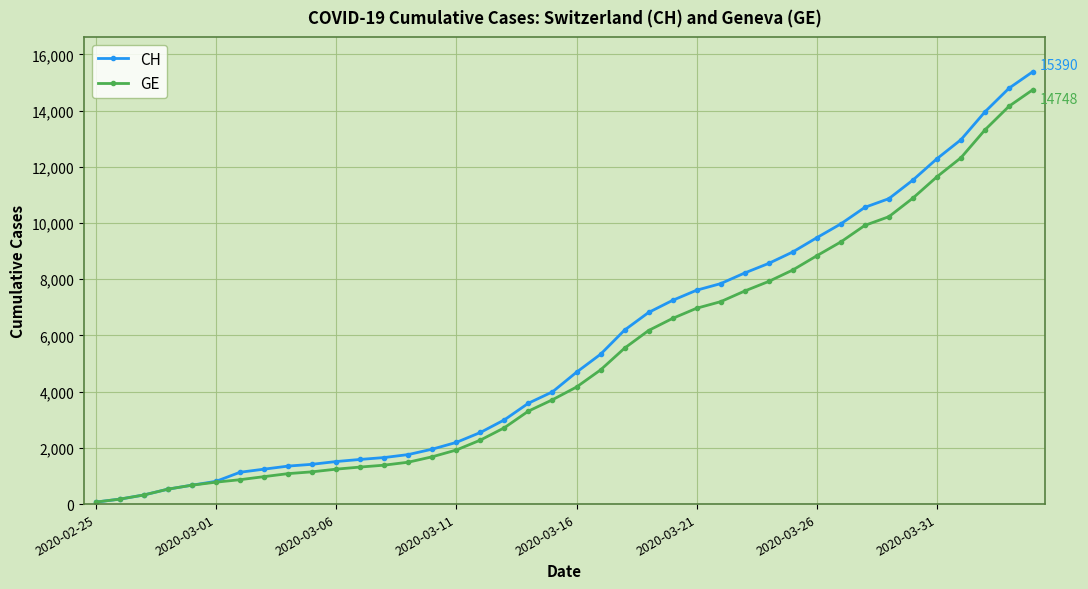

How many lines are shown in the chart?

2